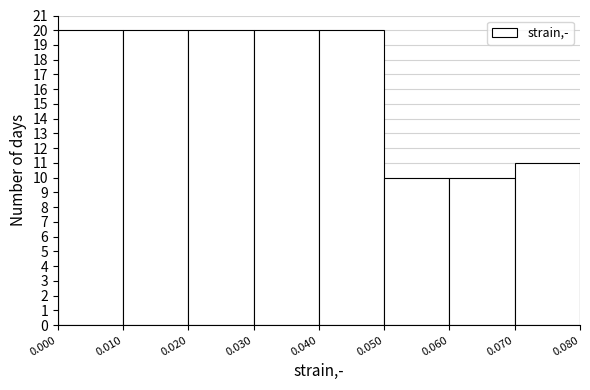

Reading left to right, list every bar in this chart as the range it spans on the x-axis followed by its height. The values are not printed on the chart, so give them approximately, as read against the axis.

0.000 to 0.010: 20
0.010 to 0.020: 20
0.020 to 0.030: 20
0.030 to 0.040: 20
0.040 to 0.050: 20
0.050 to 0.060: 10
0.060 to 0.070: 10
0.070 to 0.080: 11